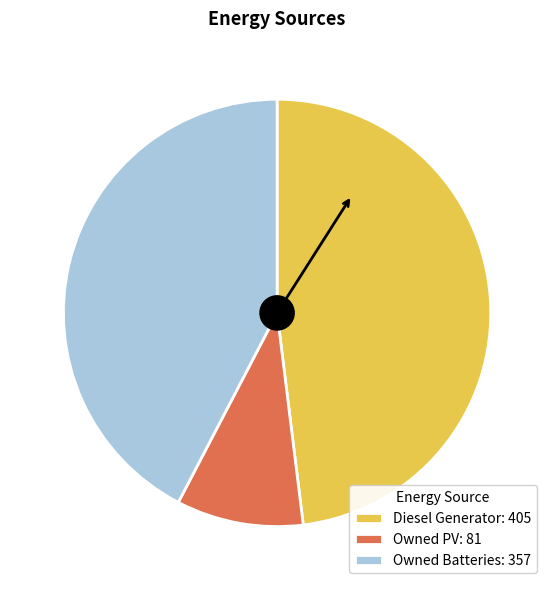

True or false: Owned PV accounts for 15% of the total.

False